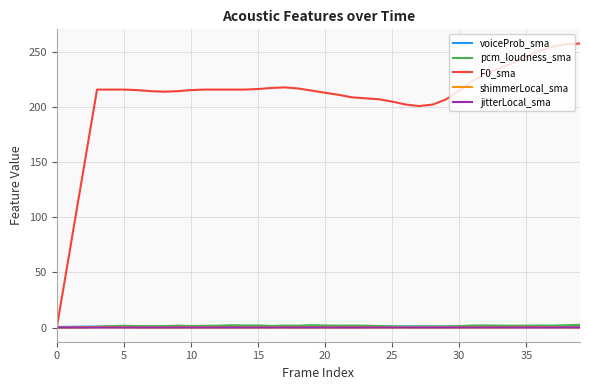

What is the greatest value displayed?

258.1